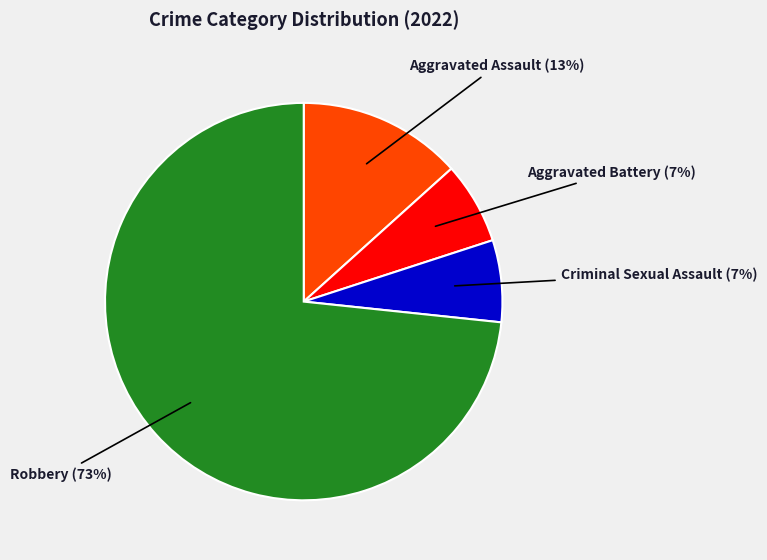

Is there any slice that represents more than half of the pie?

Yes